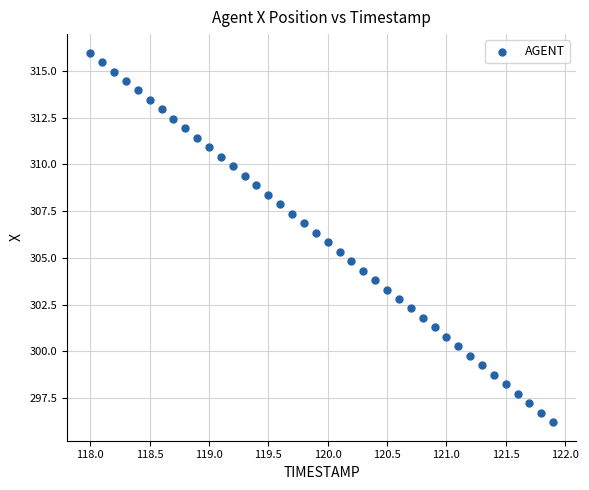

What is the range of X values (max minus min)?

3.9